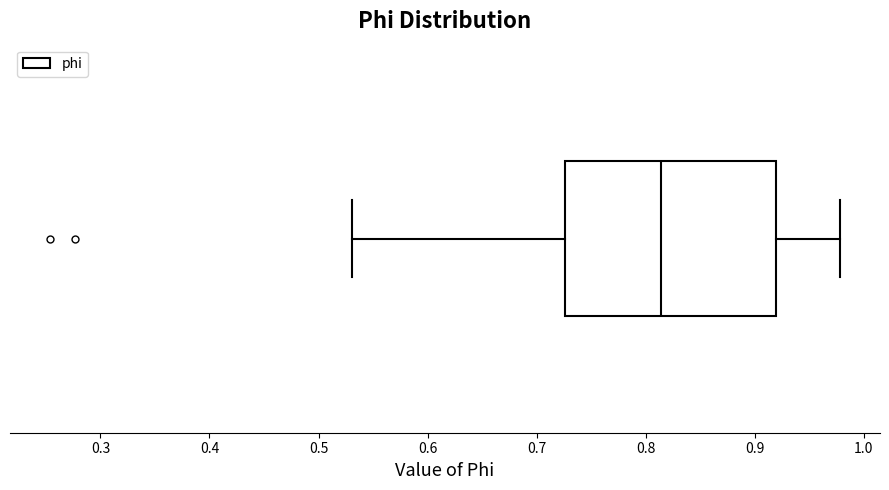

Where does the right whisker of the box end on the x-axis? The values are not printed on the chart, so give them approximately, as read against the axis.

0.98